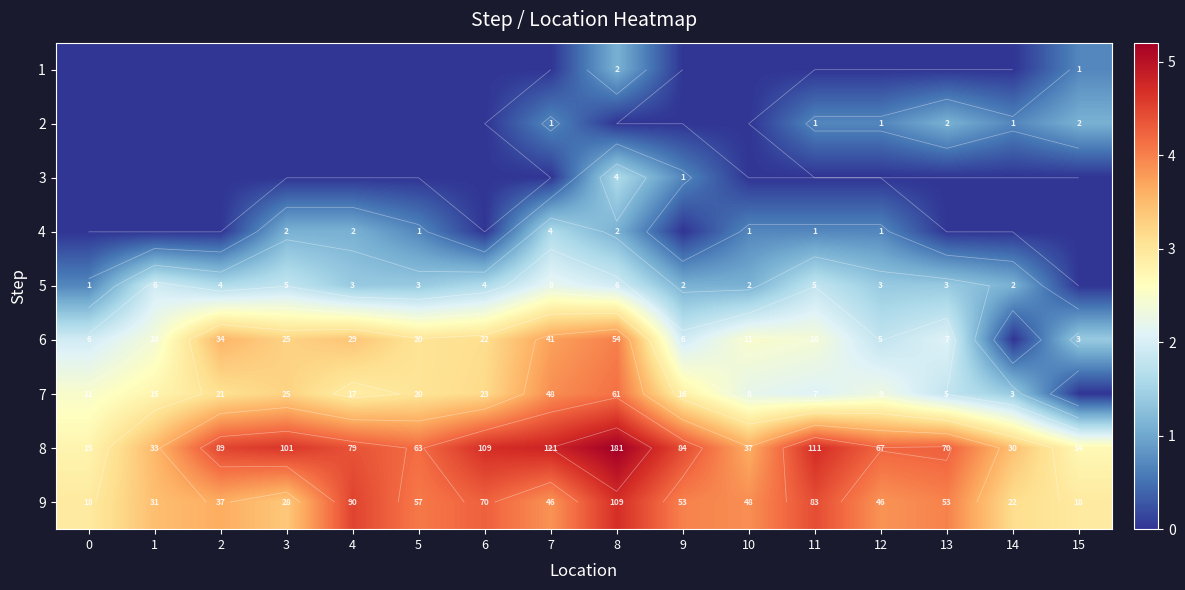

Is the value of 4 at 12 greater than the value of 5 at 11?

No